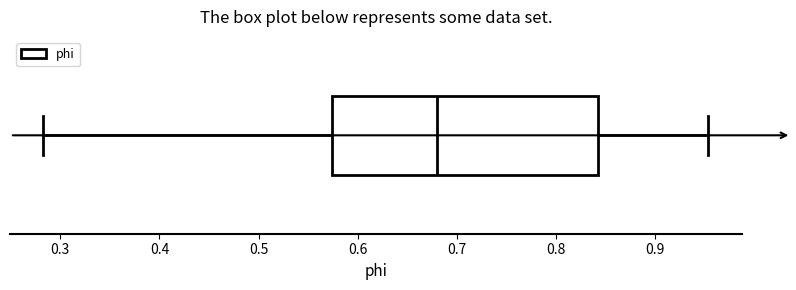

Transcribe this box plot: give where the median line is, the range the box spans, and where the two whiskers end, as read against the x-axis. The values are not printed on the chart, so give them approximately, as read against the axis.

median 0.68, box 0.57 to 0.84, whiskers 0.28 to 0.95